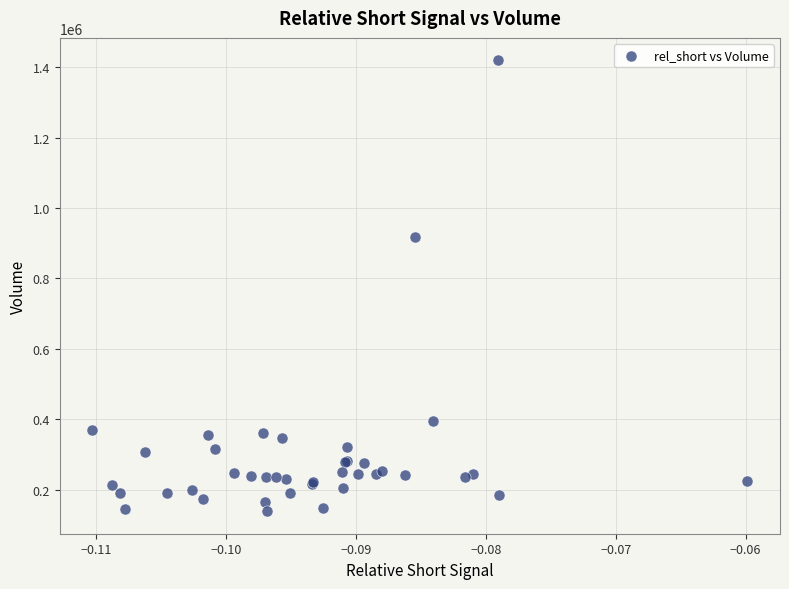

What Y value in the scatter plot is closest to 778850?

918000